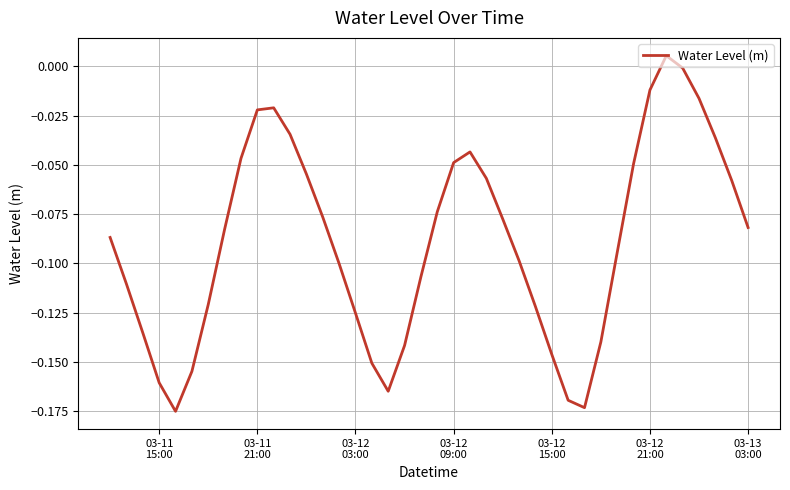

What is the difference between the maximum and minimum values?

0.2